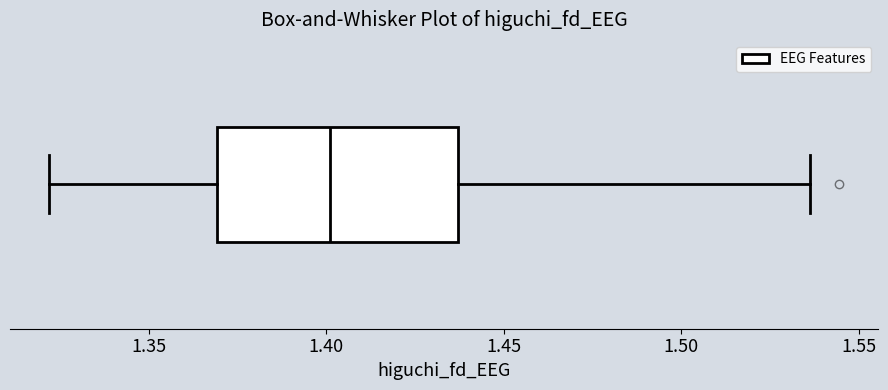

Where does the right whisker of the box end on the x-axis? The values are not printed on the chart, so give them approximately, as read against the axis.

1.535